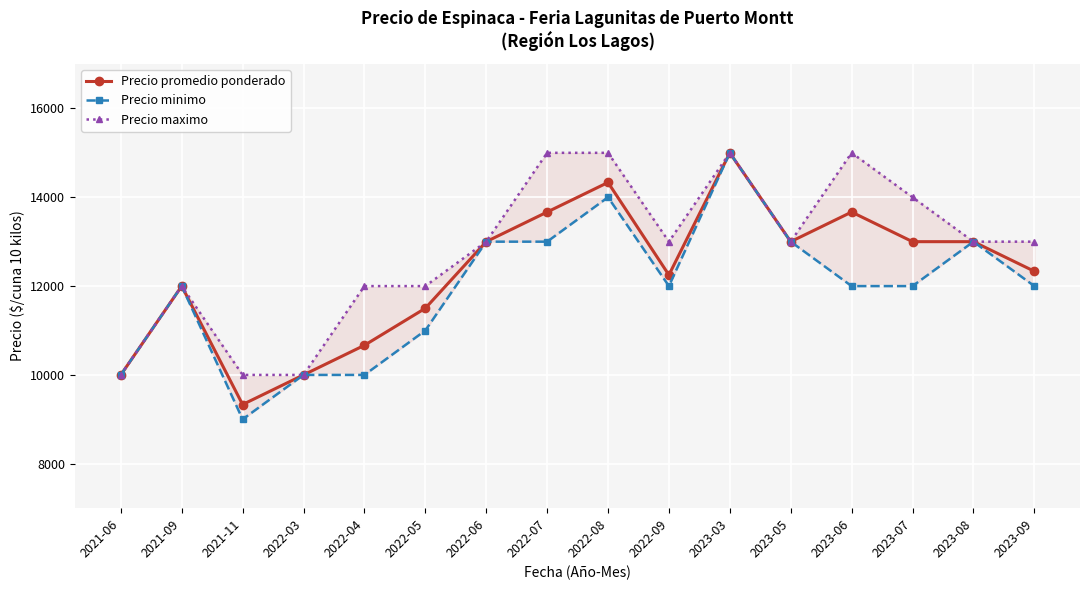

What is the lowest value of the Precio promedio ponderado series?

9333.3